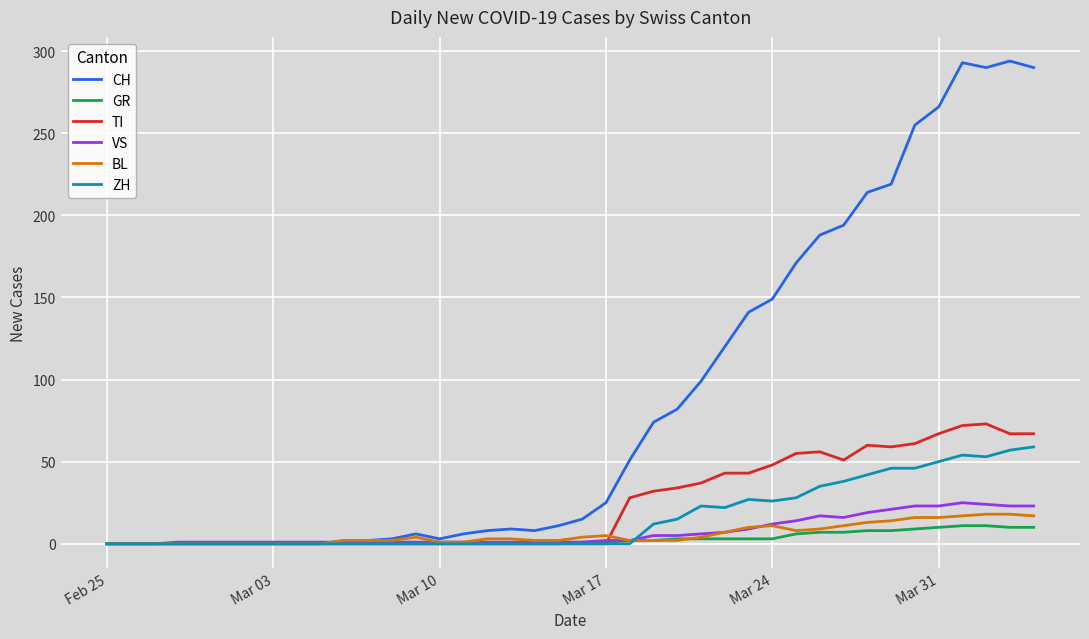

Which series has the largest range (max minus min)?

CH